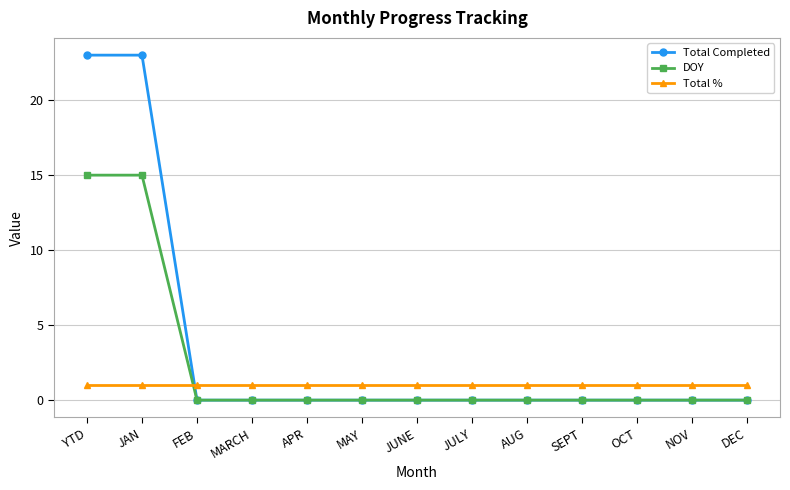

What is the label of the 8th point from the left?

JULY